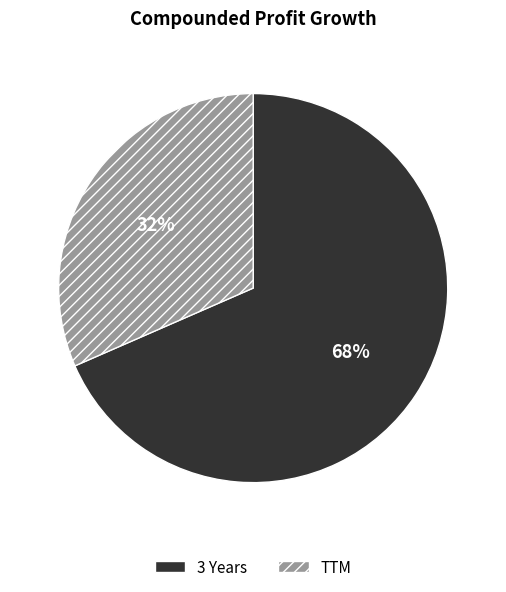

Which has a higher value, 3 Years or TTM?

3 Years